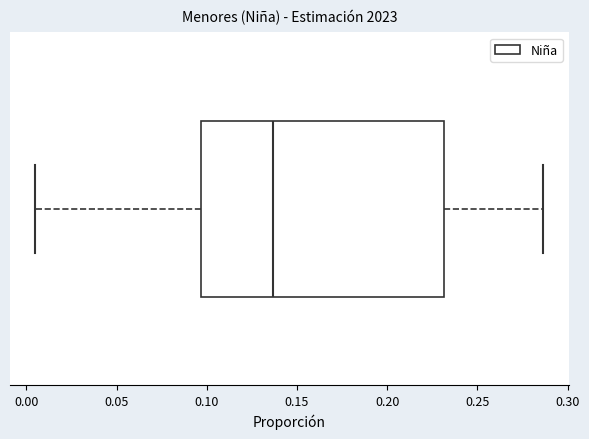

Where does the left whisker of the box end on the x-axis? The values are not printed on the chart, so give them approximately, as read against the axis.

0.005